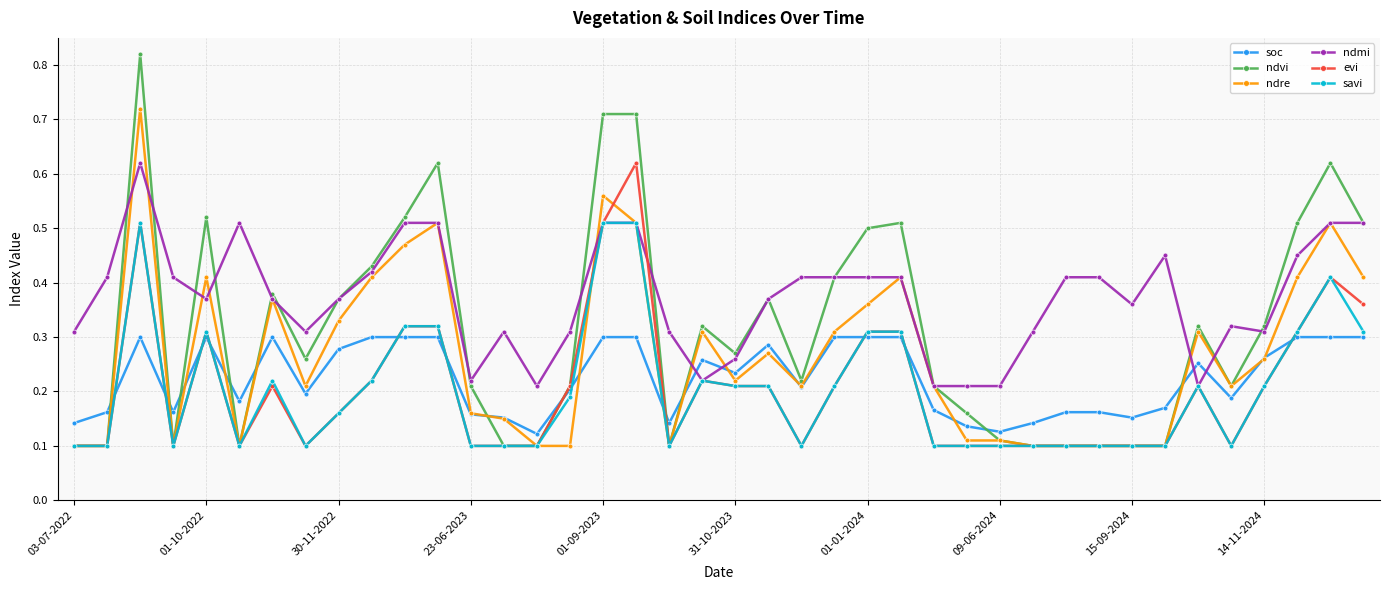

Which series has the largest range (max minus min)?

ndvi